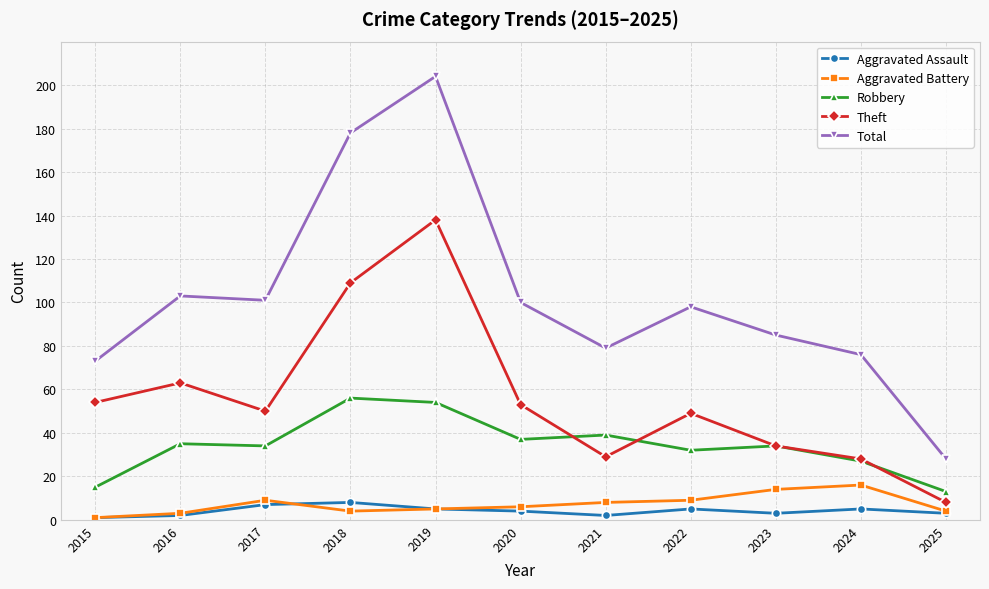

Rank the series at 2022 from highest to lowest value.

Total, Theft, Robbery, Aggravated Battery, Aggravated Assault